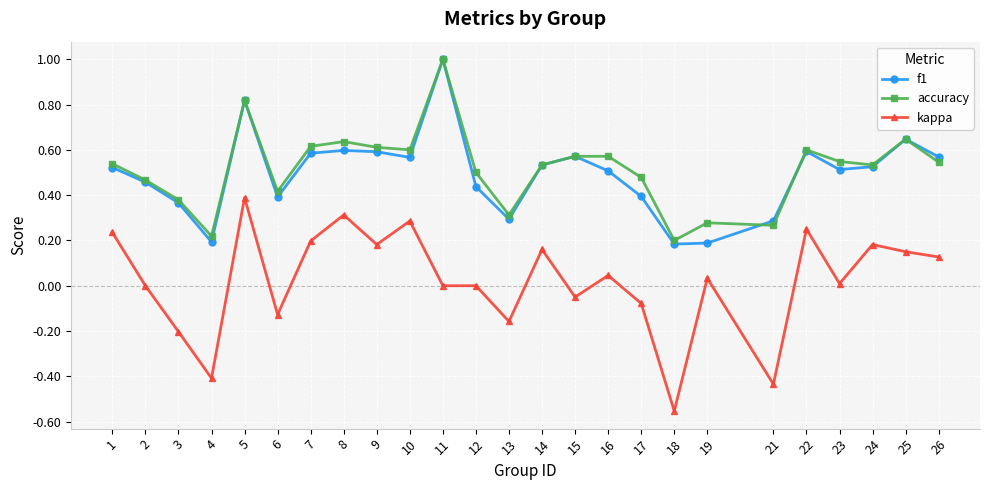

Which label corresponds to the largest value in the chart?

11